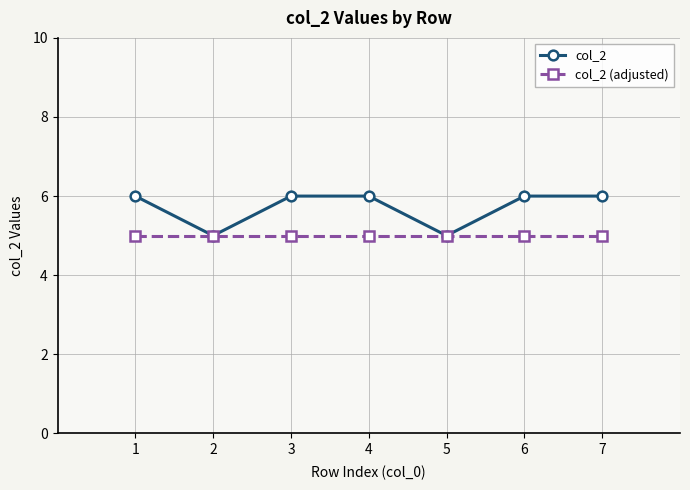

What is the difference between the highest and lowest values at 6?

1